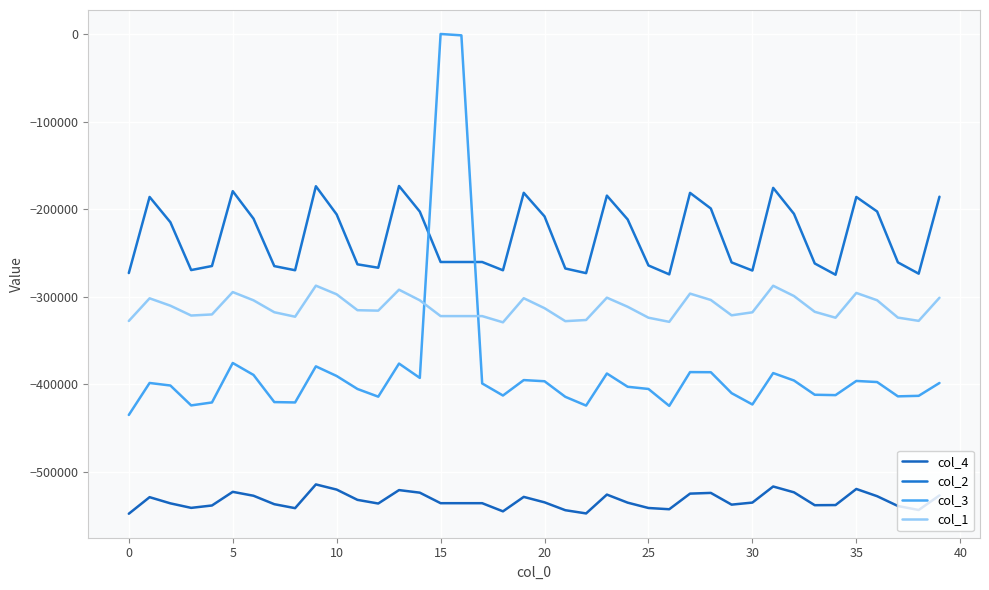

How many lines are shown in the chart?

4